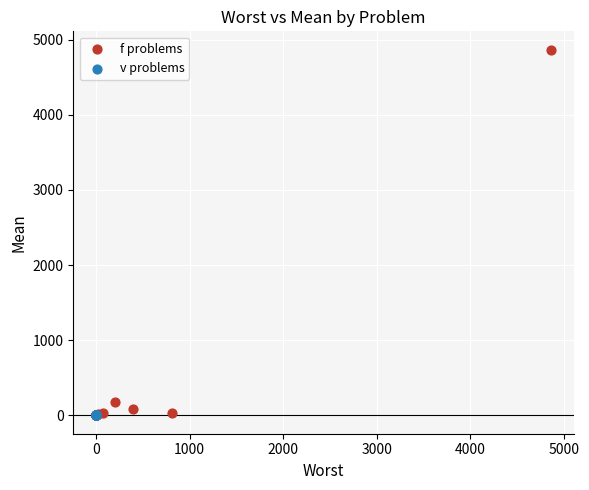

Which series reaches the maximum Y coordinate?

f problems